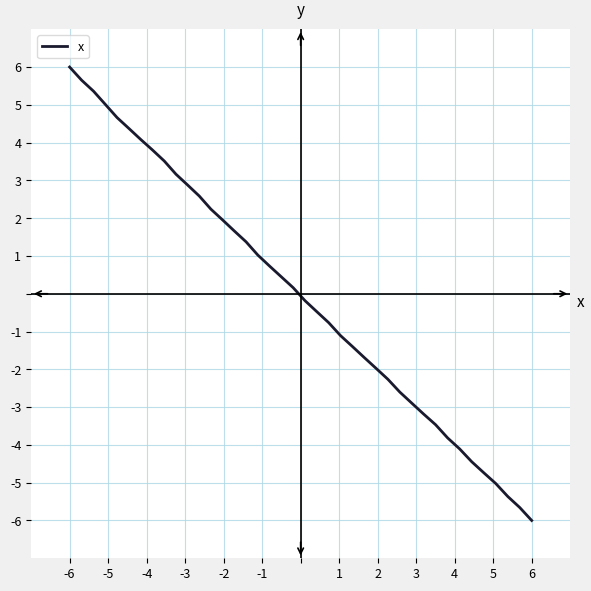

What is the difference between the maximum and minimum values?

12.0